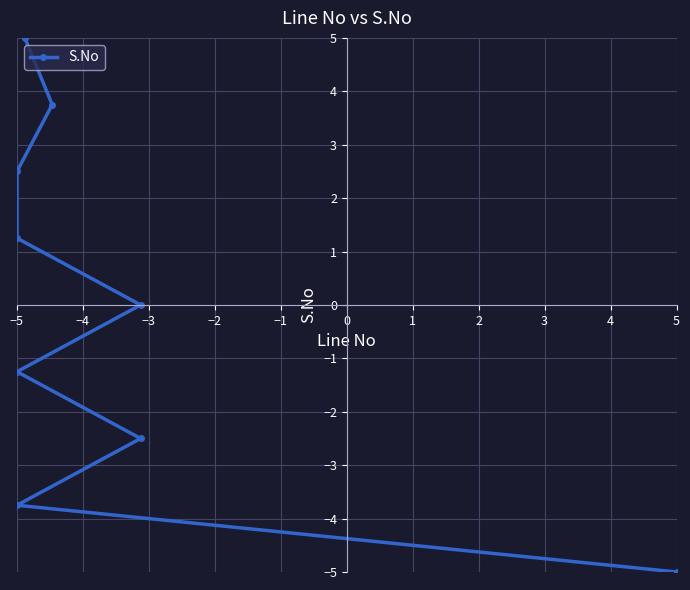

The value at −5 is 2.5. True or false?

True